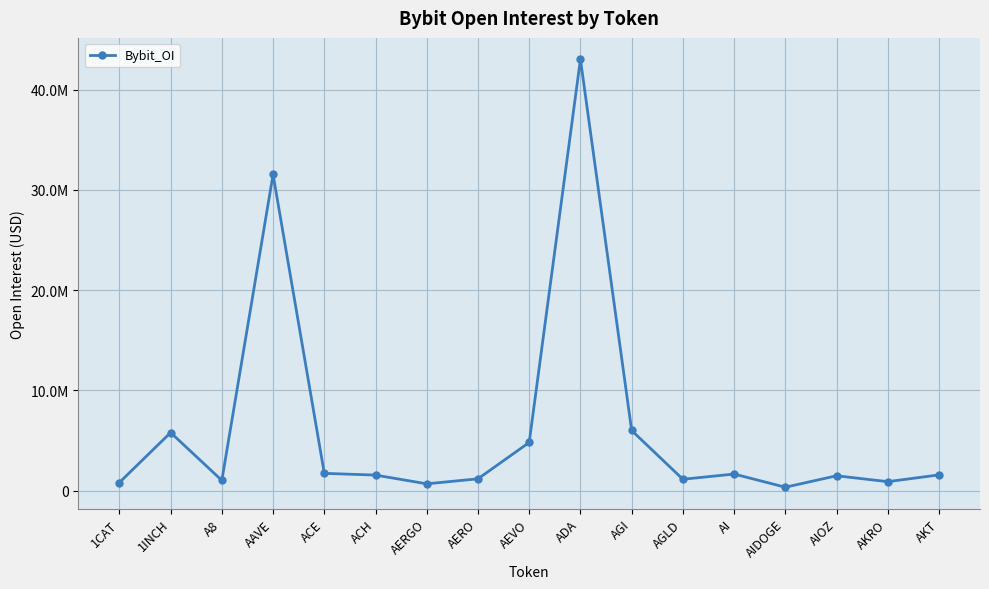

Does the chart have visible grid lines?

Yes